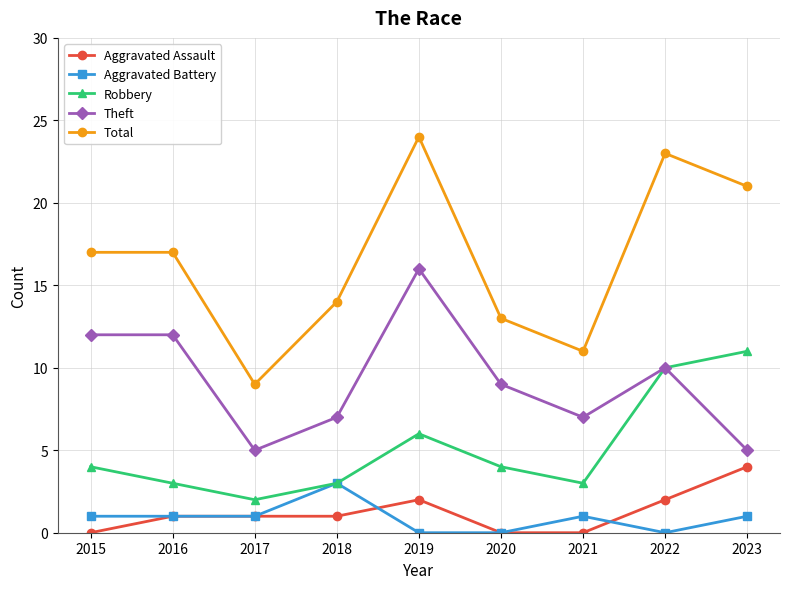

True or false: Theft and Aggravated Battery cross at least once.

False